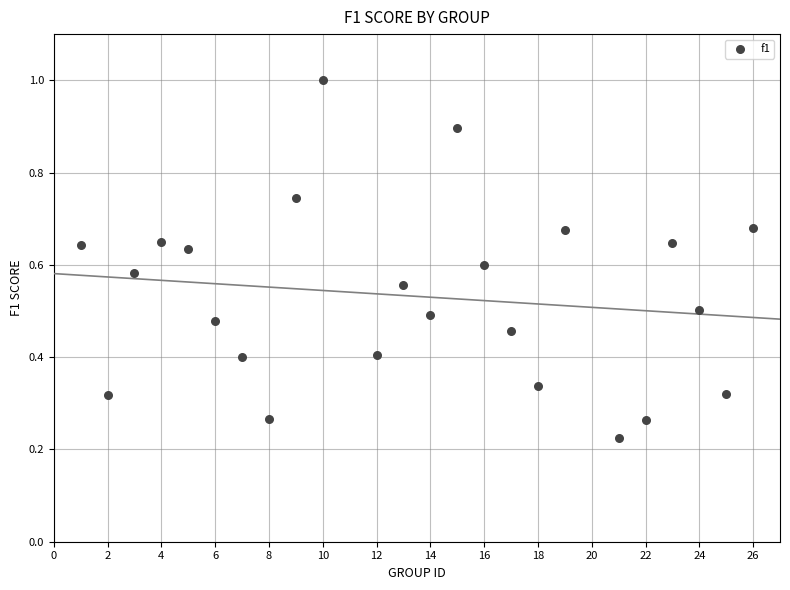

What is the range of X values (max minus min)?

25.0